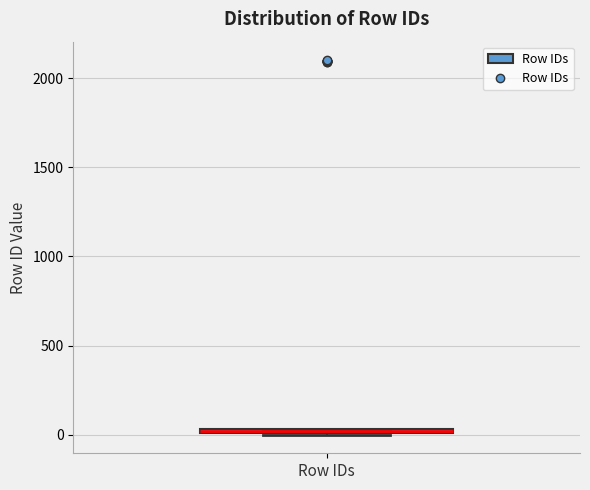

Where is the lower edge of the box for Row IDs on the y-axis? The values are not printed on the chart, so give them approximately, as read against the axis.

0